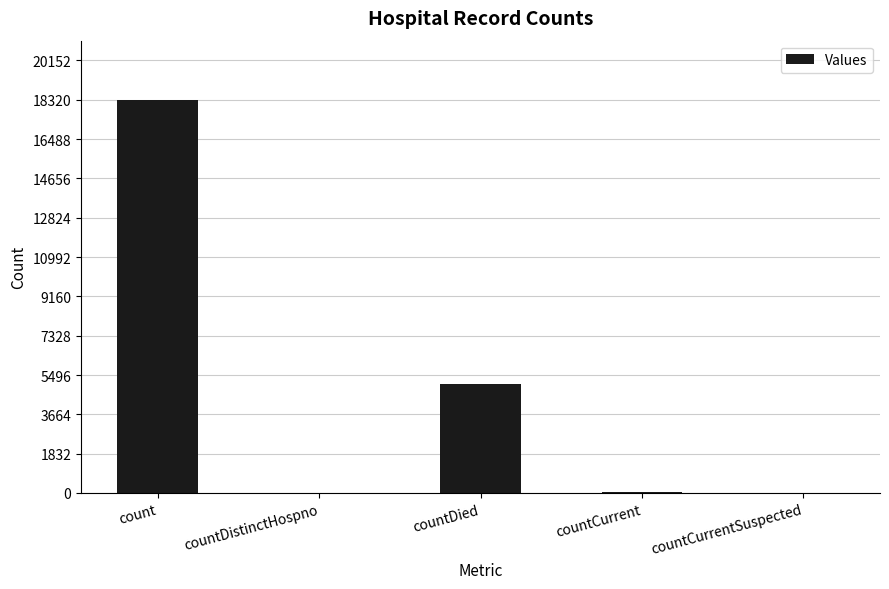

How many distinct data groups are displayed?

1